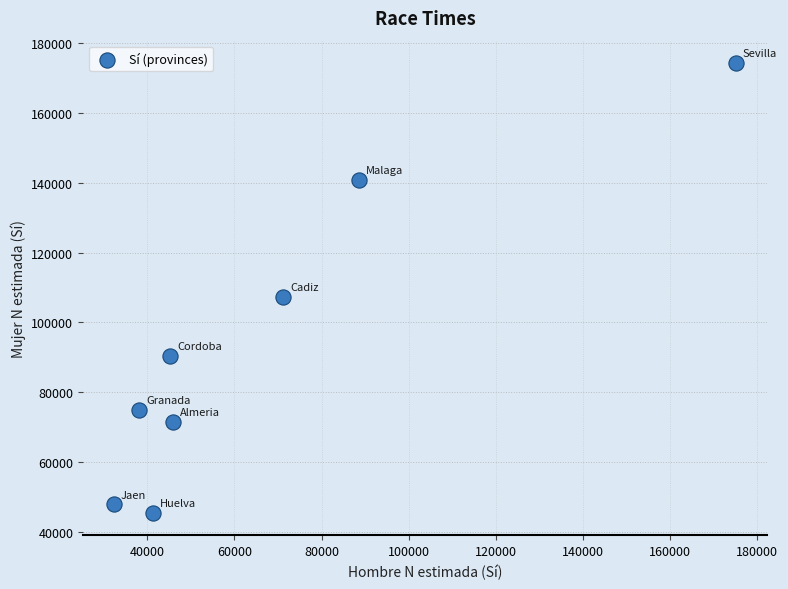

What Y value in the scatter plot is closest to 109888?

107194